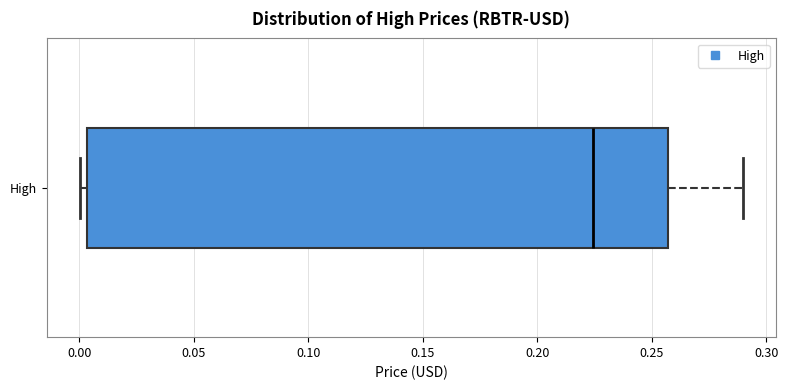

Read this box plot against the x-axis: the position of the median line, the range covered by the box, and the ends of both whiskers. The values are not printed on the chart, so give them approximately, as read against the axis.

median 0.225, box 0.005 to 0.255, whiskers 0.000 to 0.290